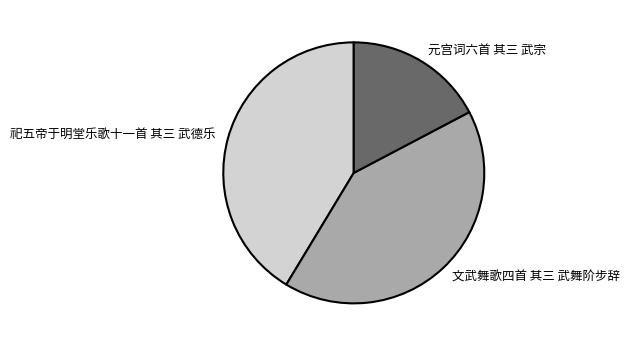

Does 元宫词六首 其三 武宗 represent more than half of the total?

No